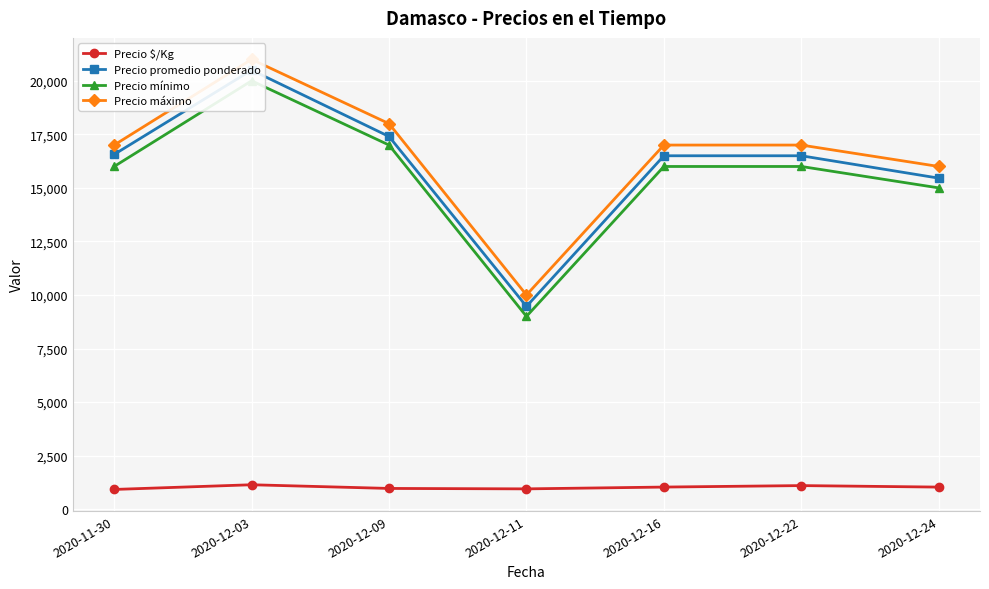

Rank the series at 2020-12-03 from lowest to highest value.

Precio $/Kg, Precio mínimo, Precio promedio ponderado, Precio máximo